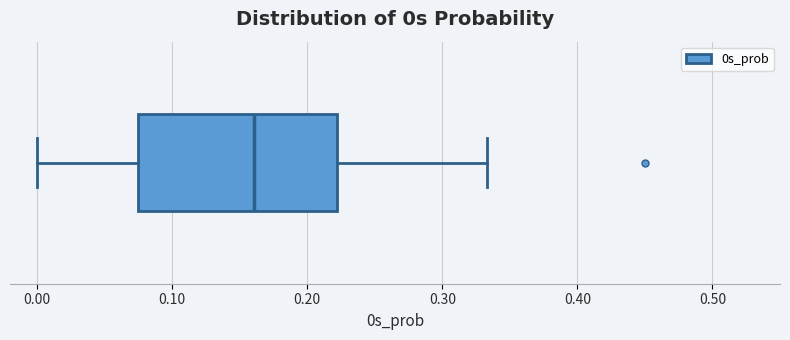

Transcribe this box plot: give where the median line is, the range the box spans, and where the two whiskers end, as read against the x-axis. The values are not printed on the chart, so give them approximately, as read against the axis.

median 0.16, box 0.08 to 0.22, whiskers 0.00 to 0.33